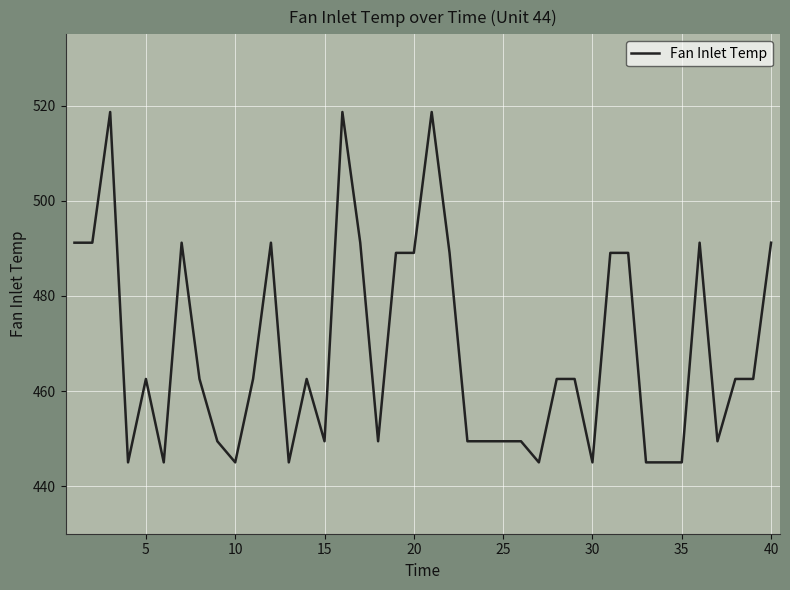

What is the difference between the maximum and minimum values?

73.7